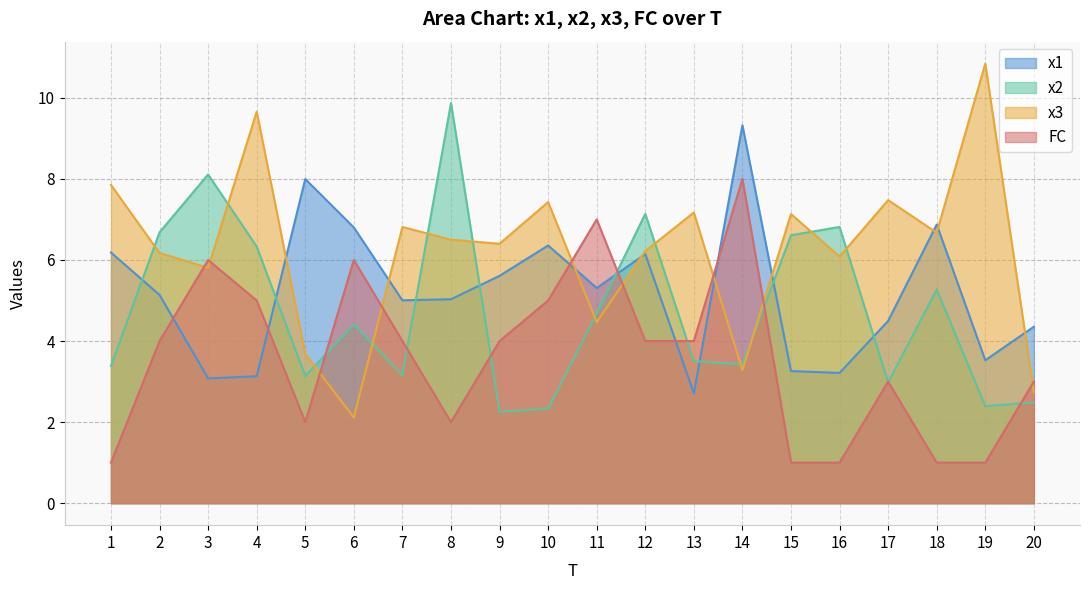

At which label does FC reach its minimum?

1